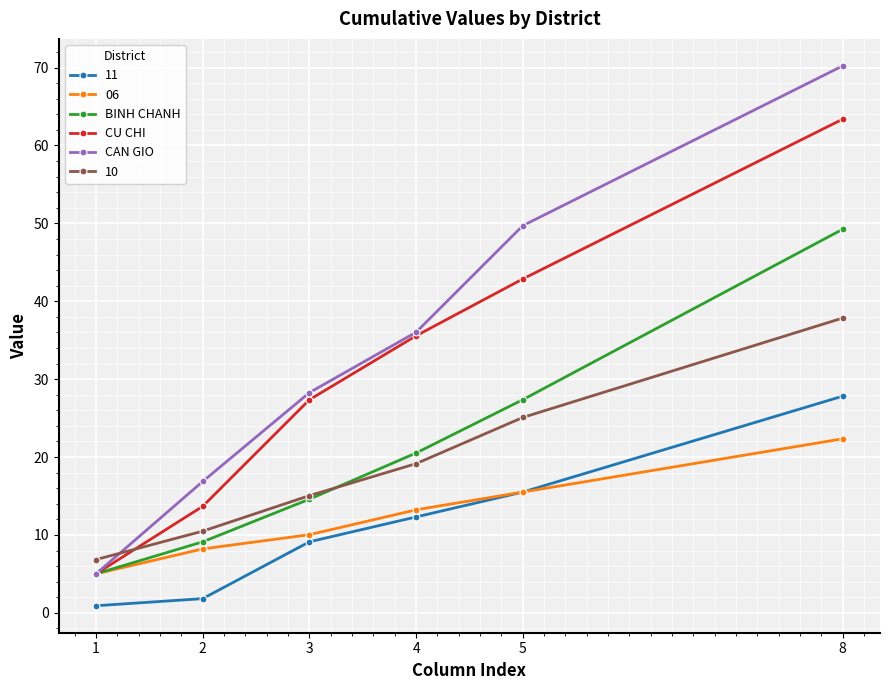

True or false: BINH CHANH has more than 0 interior local peaks.

False